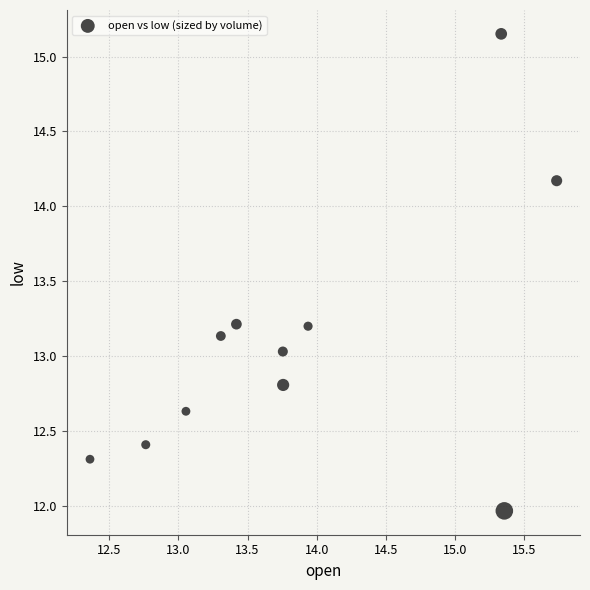

What is the average Y value?

13.1